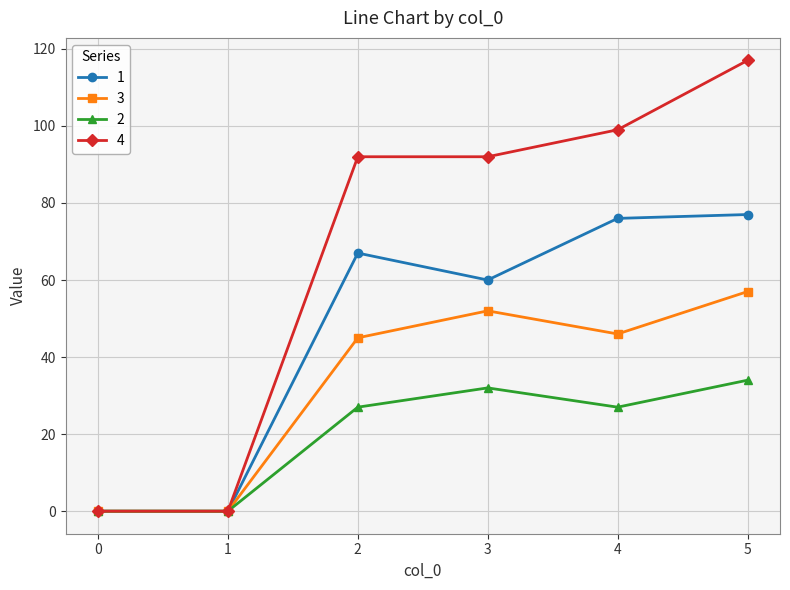

How many lines are shown in the chart?

4